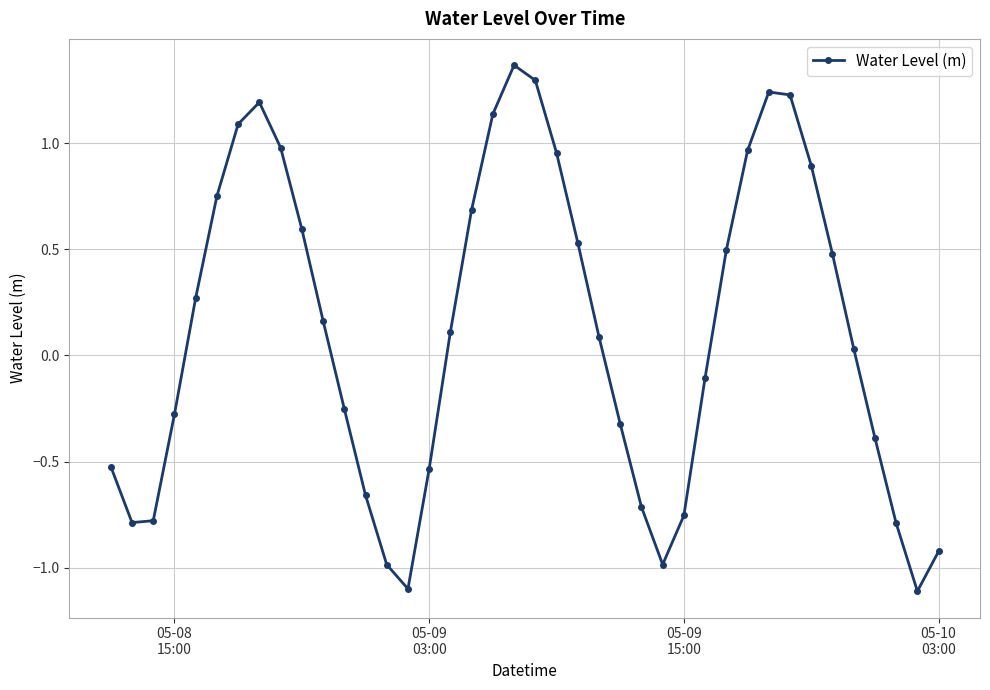

What is the sum of all values?

4.5